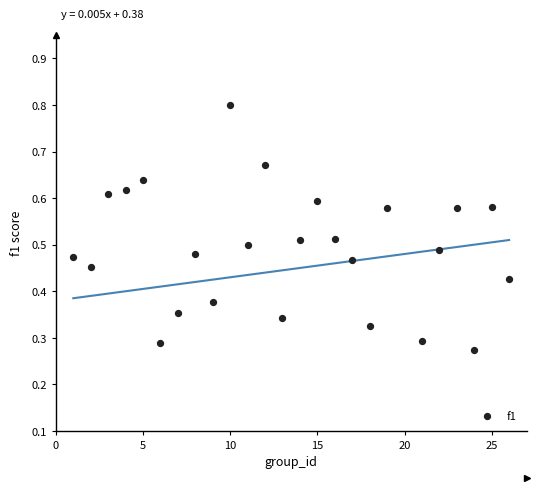

What is the range of X values (max minus min)?

25.0